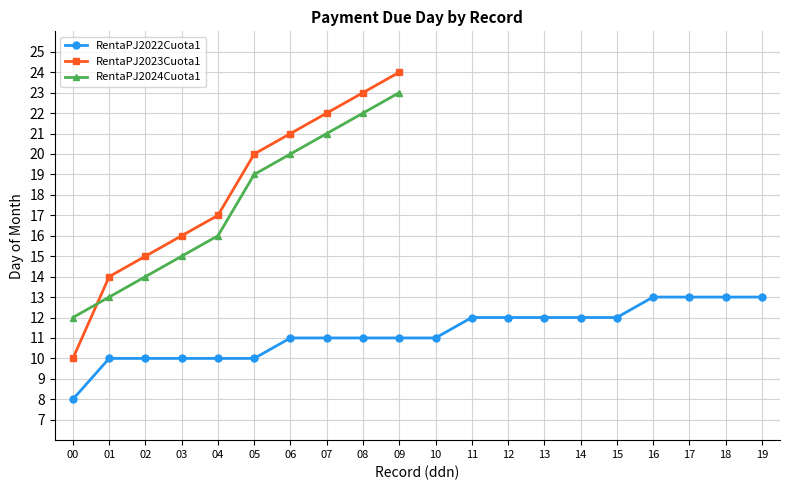

What are all the series names shown in the legend?

RentaPJ2022Cuota1, RentaPJ2023Cuota1, RentaPJ2024Cuota1